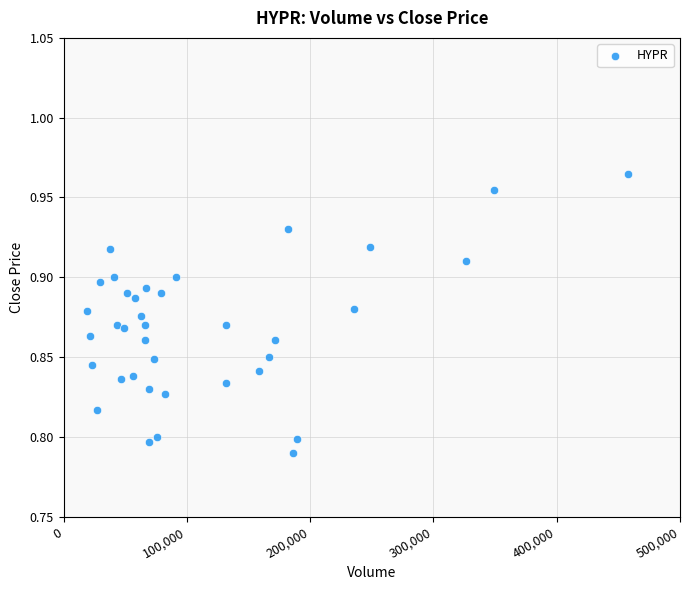

What is the range of X values (max minus min)?

438800.0